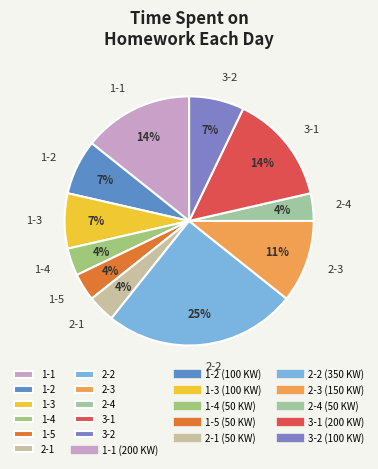

The 1-3 slice represents 1% of the pie. True or false?

False